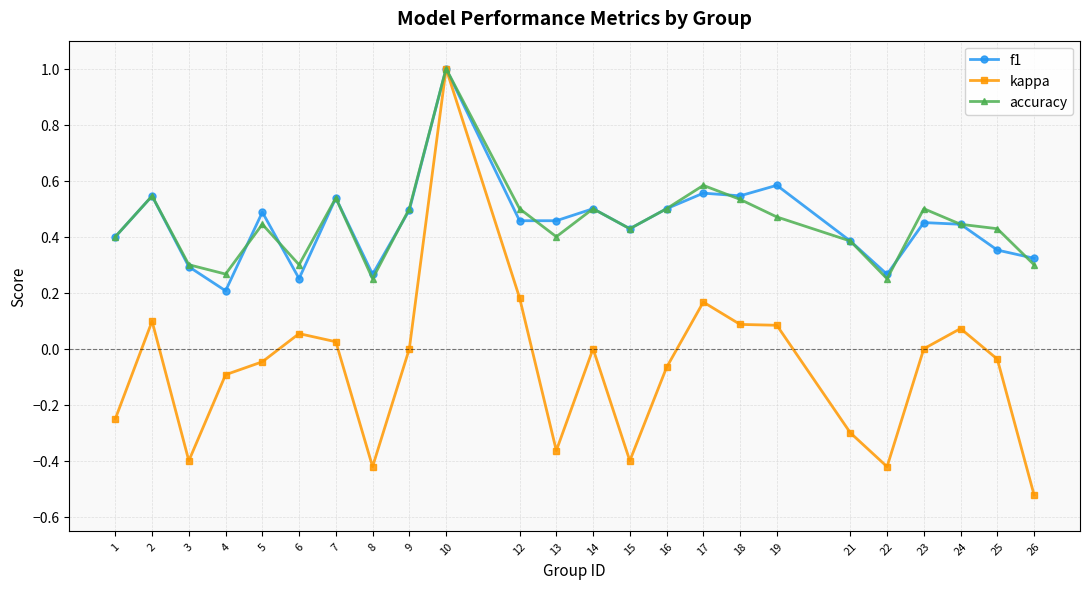

True or false: accuracy and f1 intersect in this chart.

True